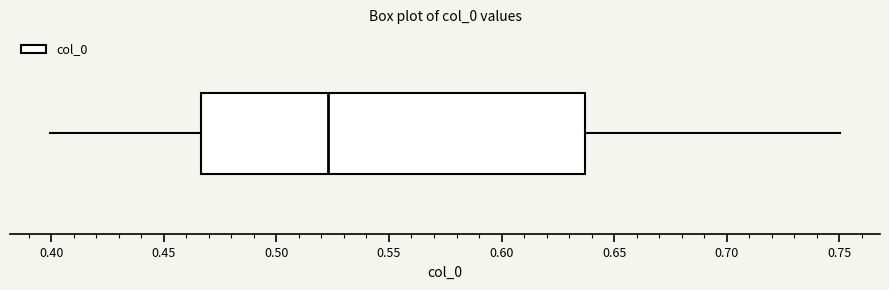

Read this box plot against the x-axis: the position of the median line, the range covered by the box, and the ends of both whiskers. The values are not printed on the chart, so give them approximately, as read against the axis.

median 0.525, box 0.465 to 0.635, whiskers 0.400 to 0.750